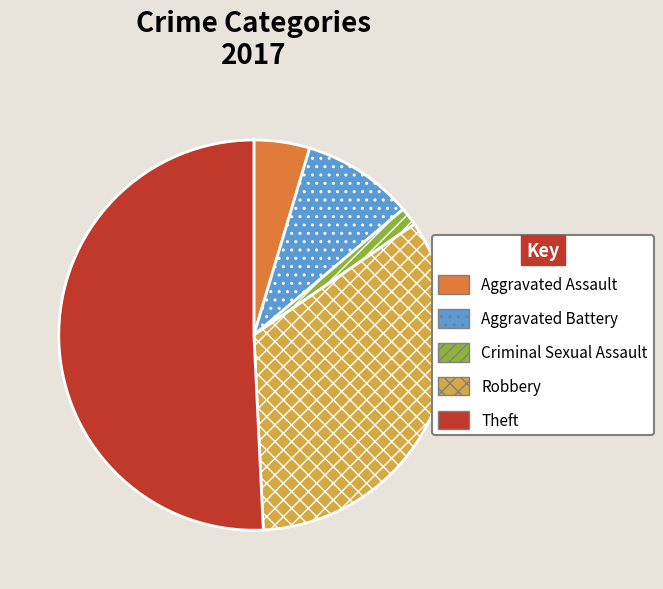

Between Aggravated Assault and Theft, which is larger?

Theft